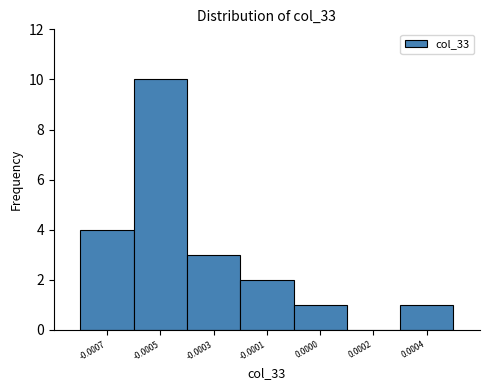

Reading left to right, transcribe all the data shown in this chart.

-0.0007=4	-0.0005=10	-0.0003=3	-0.0001=2	0.0000=1	0.0002=0	0.0004=1